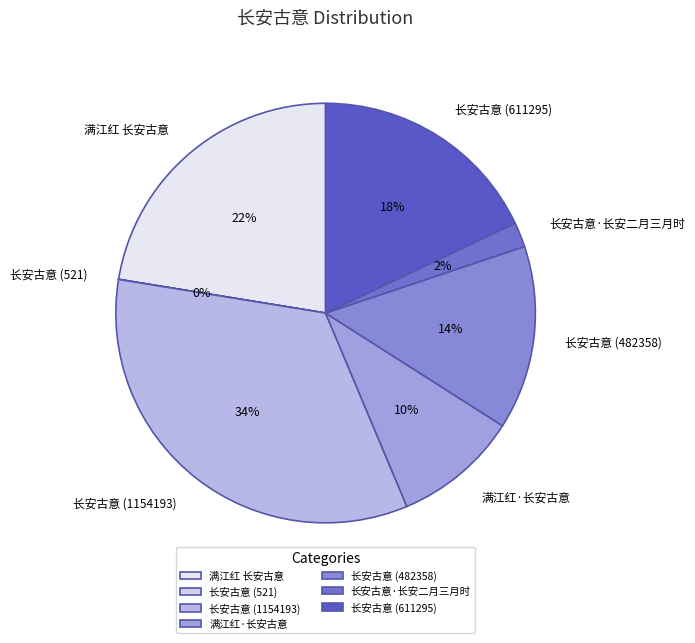

Is the sum of 长安古意 (482358) and 长安古意 (1154193) greater than half?

No